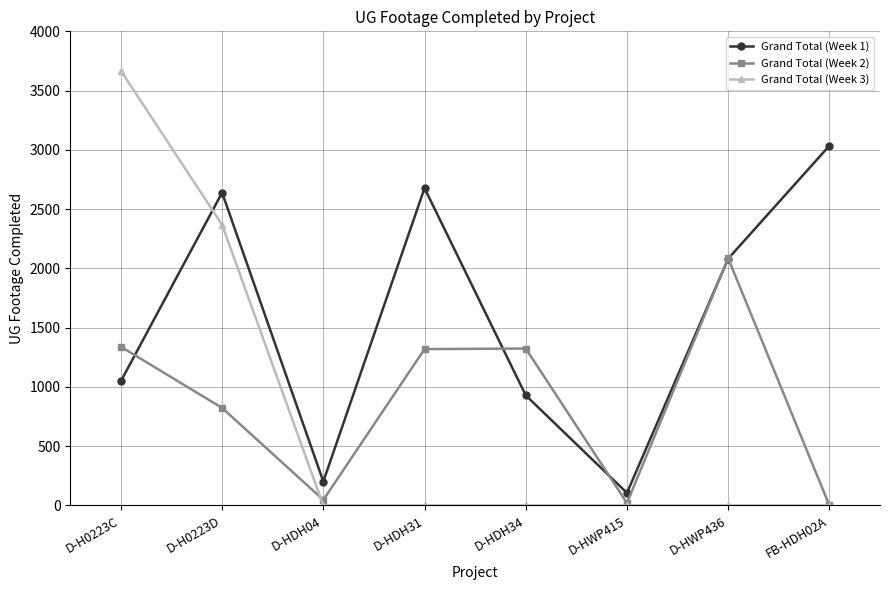

What is the spread (max minus min) of values at D-HWP415?

106